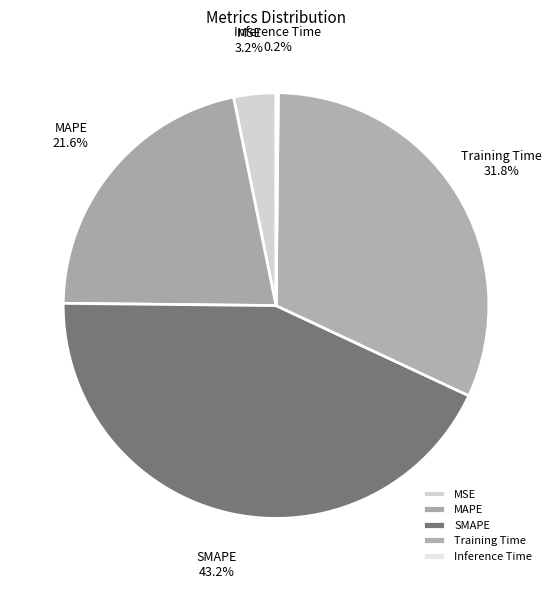

Between MSE and MAPE, which is larger?

MAPE